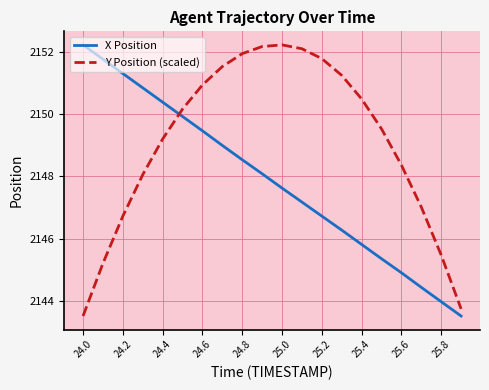

What is the greatest value displayed?

2152.2